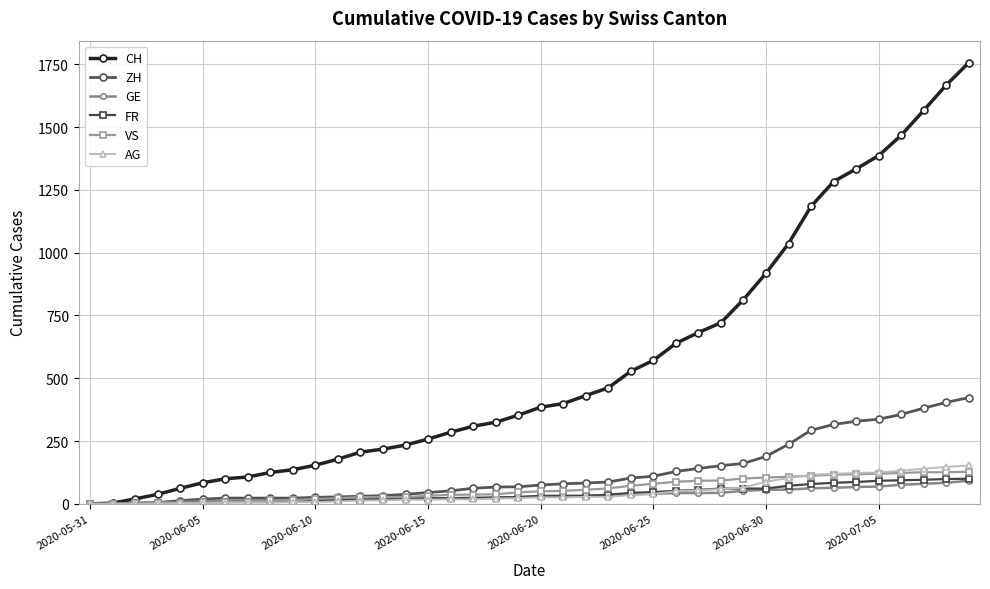

What is the sum of all GE values?

1389